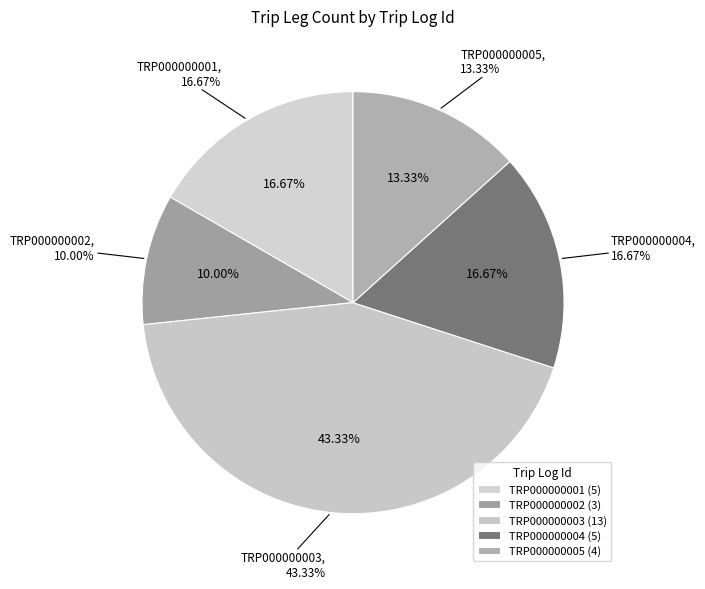

What is the smallest slice in the pie chart?

TRP000000002